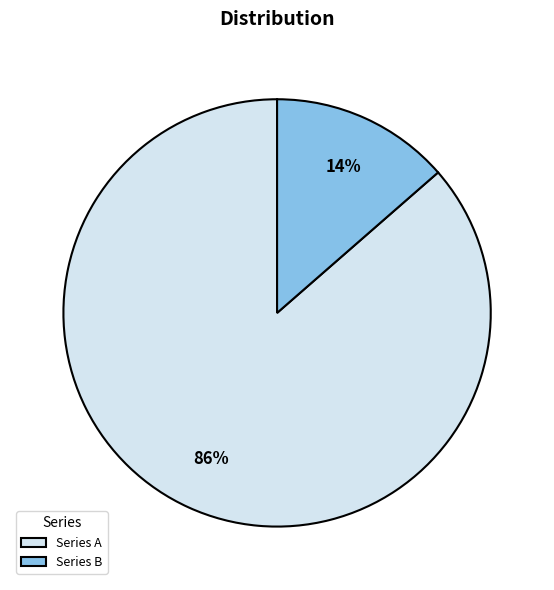

Rank the categories by value from lowest to highest.

Series B, Series A